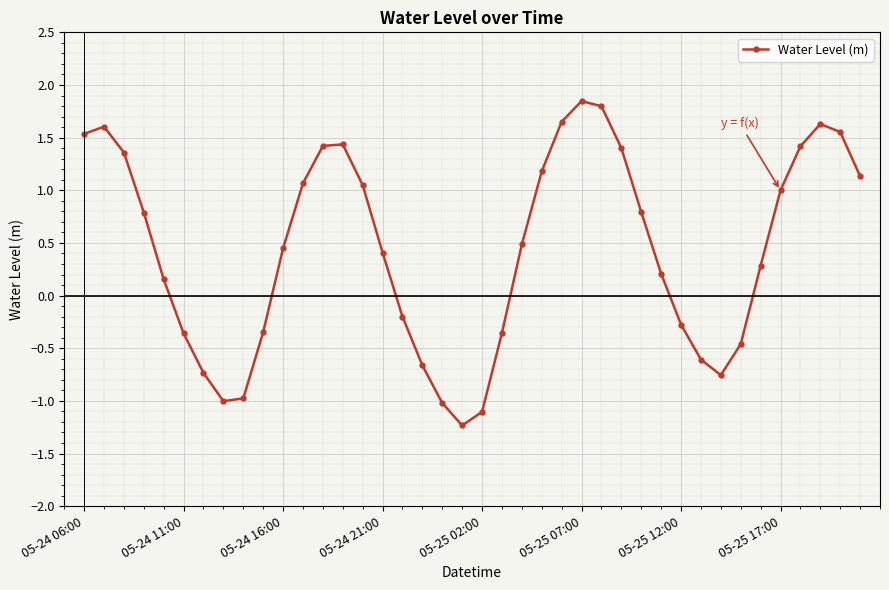

What is the difference between the maximum and minimum values?

3.1